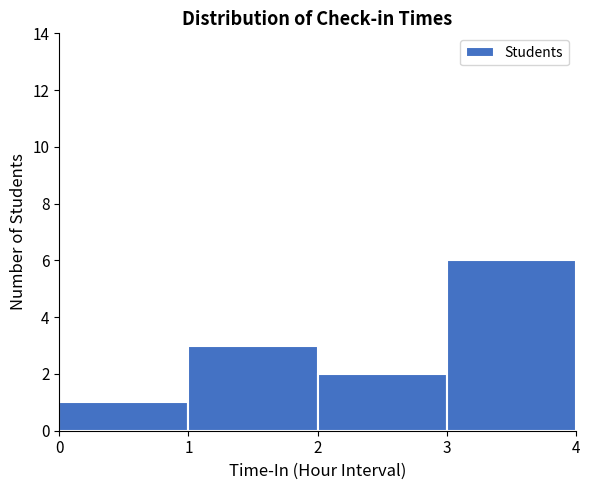

Reading left to right, transcribe this chart: for each bar, give the range it covers on the x-axis and its height. The values are not printed on the chart, so give them approximately, as read against the axis.

0 to 1: 1
1 to 2: 3
2 to 3: 2
3 to 4: 6